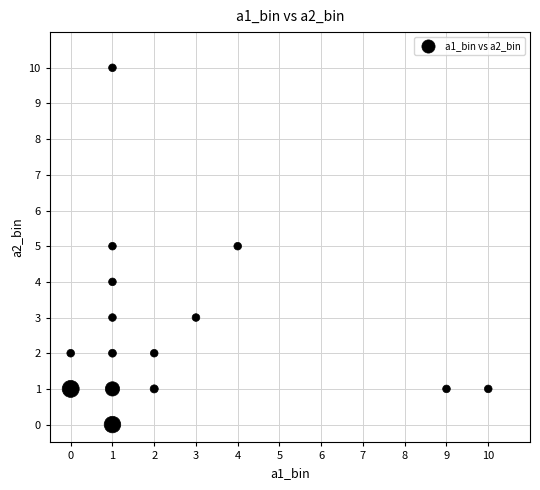

What is the range of Y values (max minus min)?

10